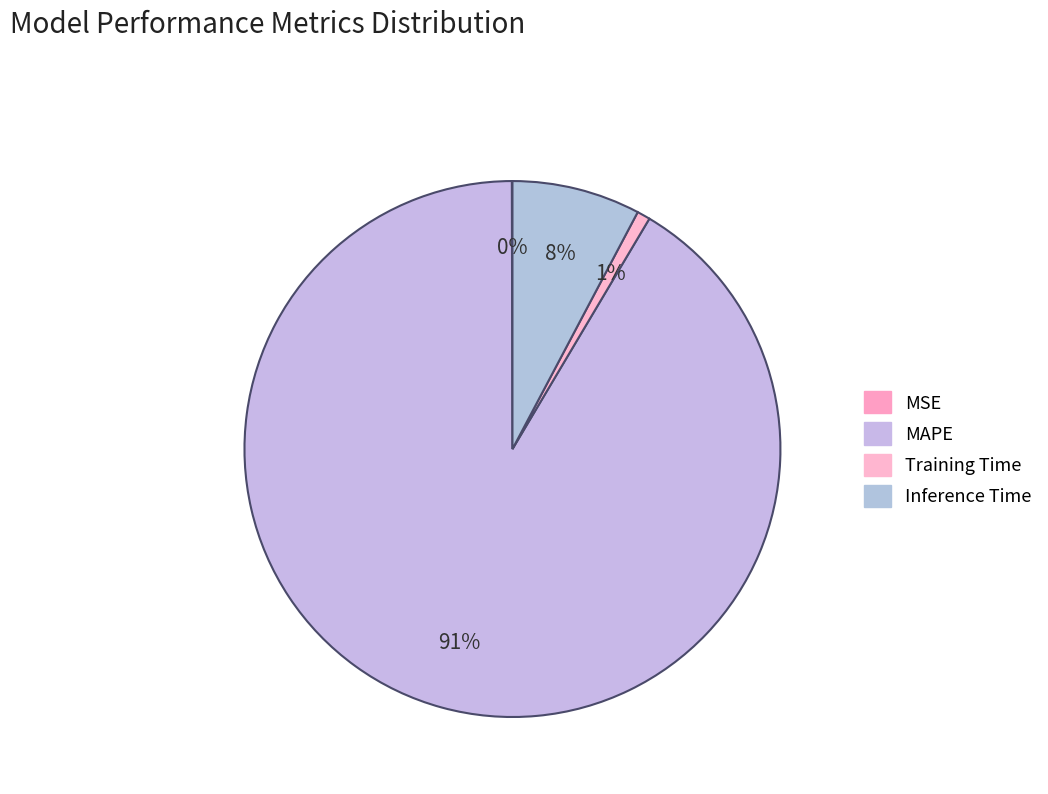

Combined, what portion of the pie is Training Time and Inference Time?

8.5%